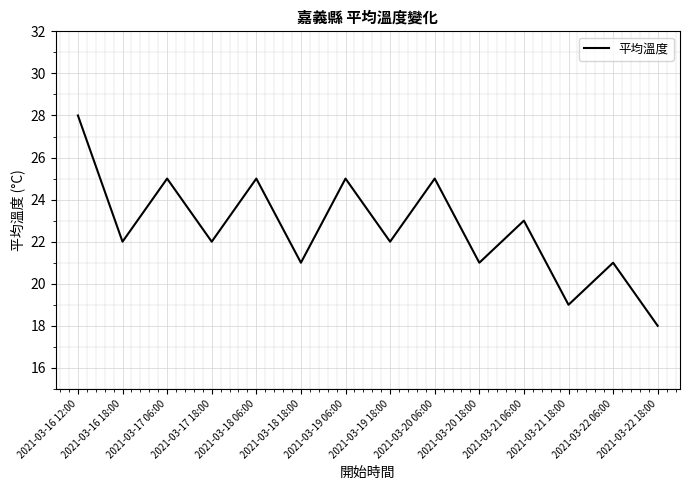

At which label is the value closest to 23?

2021-03-21 06:00